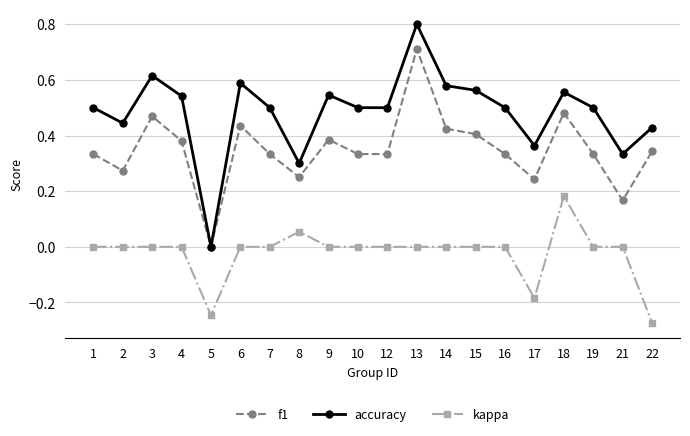

Count the accuracy values in the range 0 to 1.

20